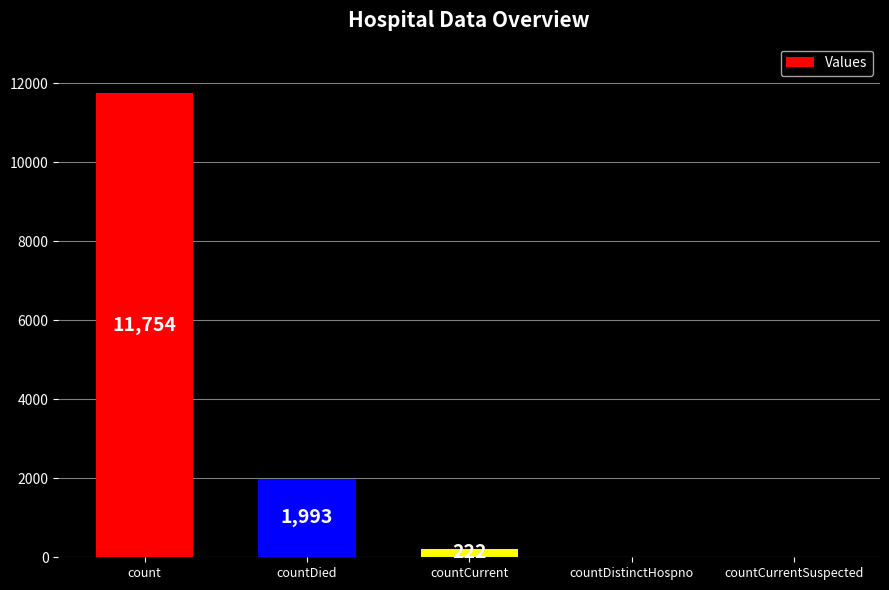

Between countCurrent and count, which is larger?

count